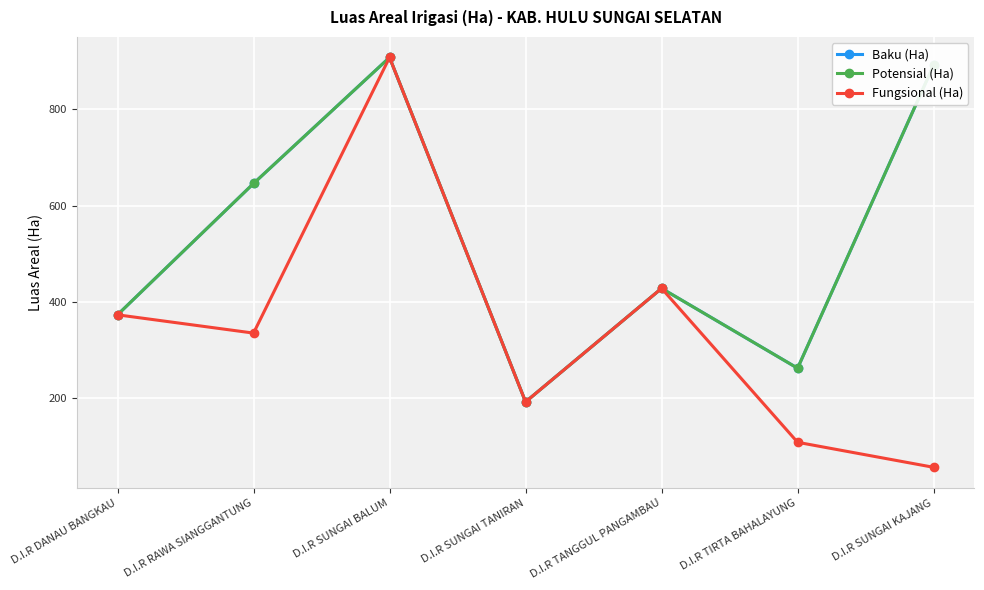

At which category is the sum across all series the highest?

D.I.R SUNGAI BALUM